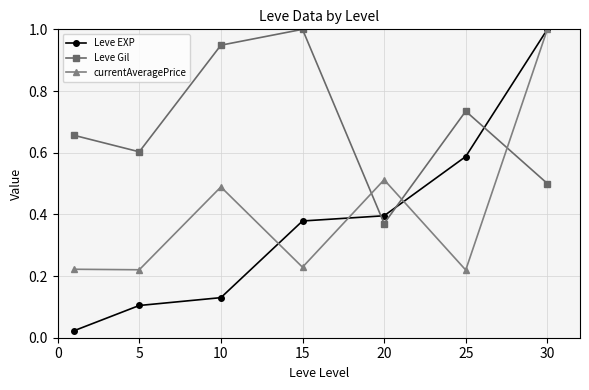

True or false: Leve EXP has more than 0 interior local peaks.

False